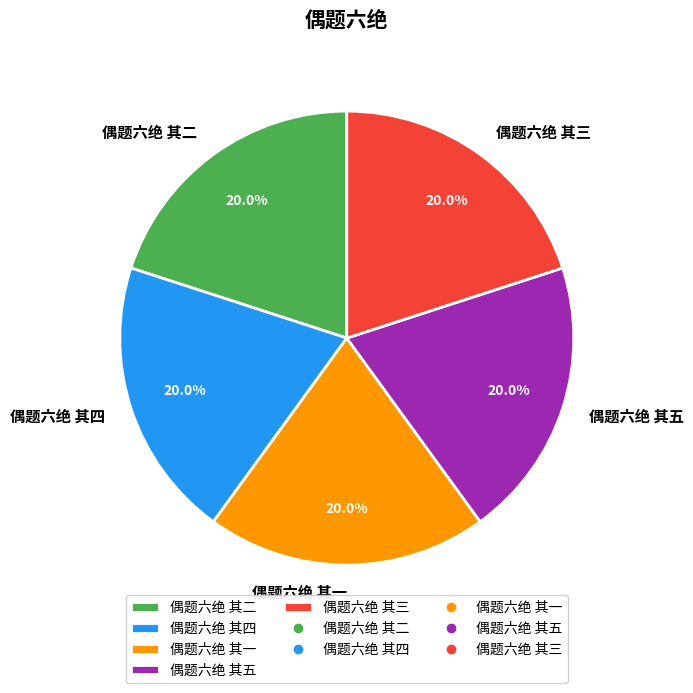

What percentage is NOT represented by 偶题六绝 其二?

80.0%